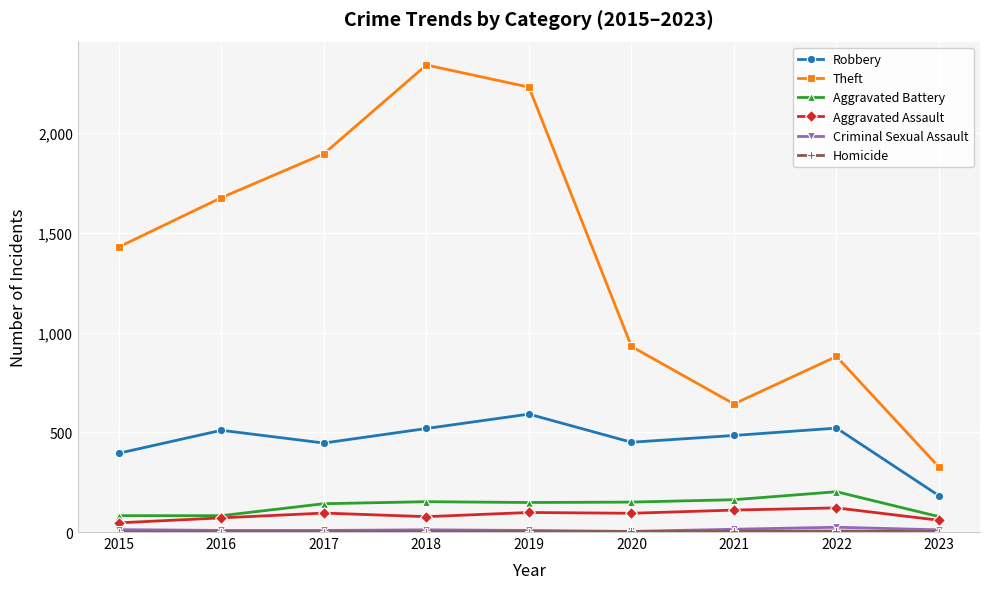

What is the greatest value displayed?

2341